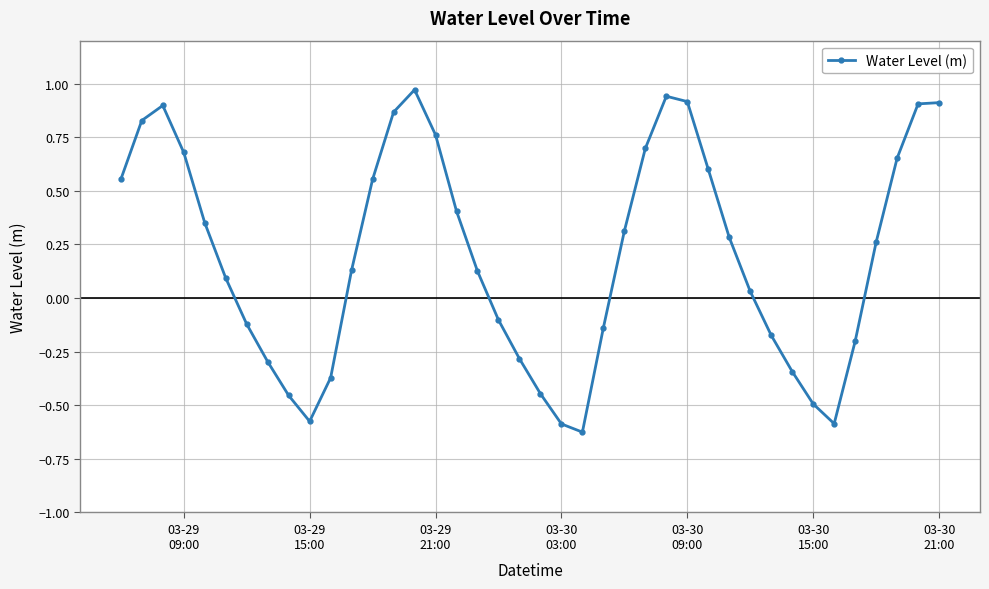

What is the sum of all values?

7.9